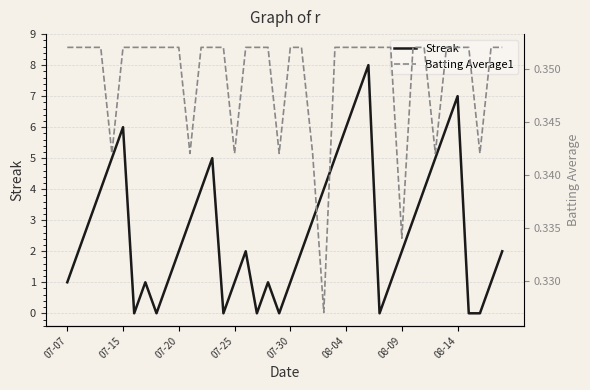

What is the spread (max minus min) of values at 19?

0.3